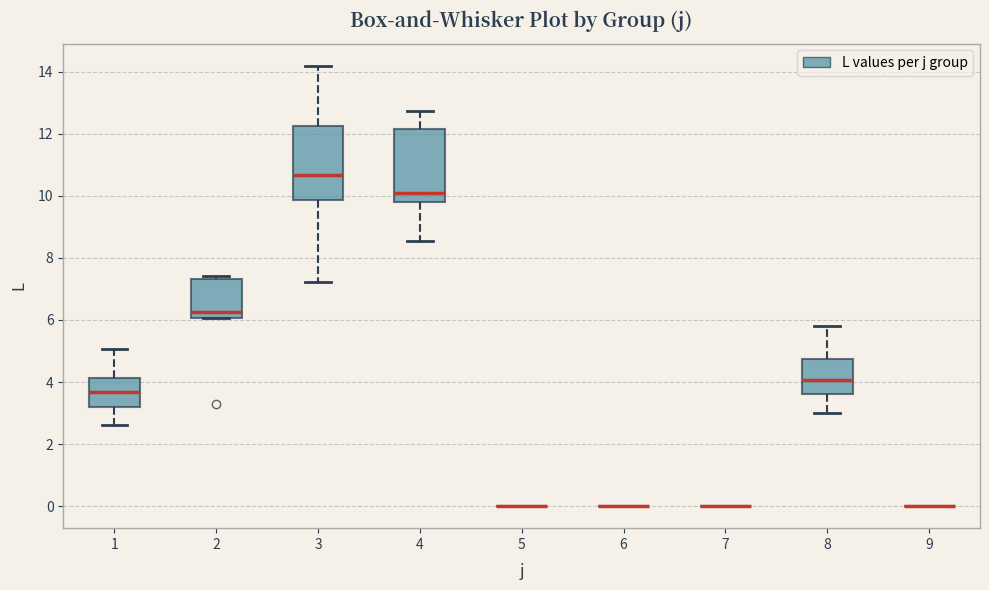

Where is the upper edge of the box at x = 8 on the y-axis? The values are not printed on the chart, so give them approximately, as read against the axis.

4.8